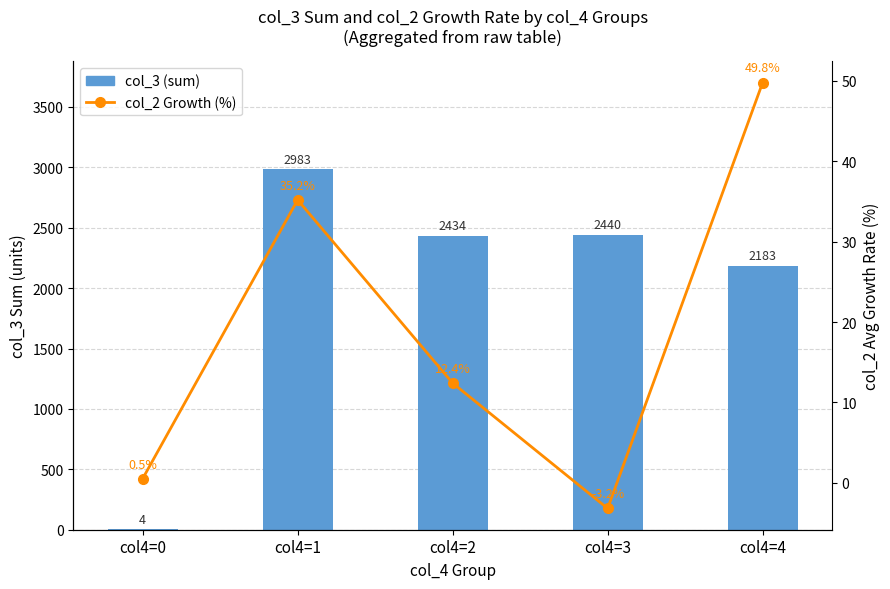

Which series has the largest total across all categories?

col_3 (sum)